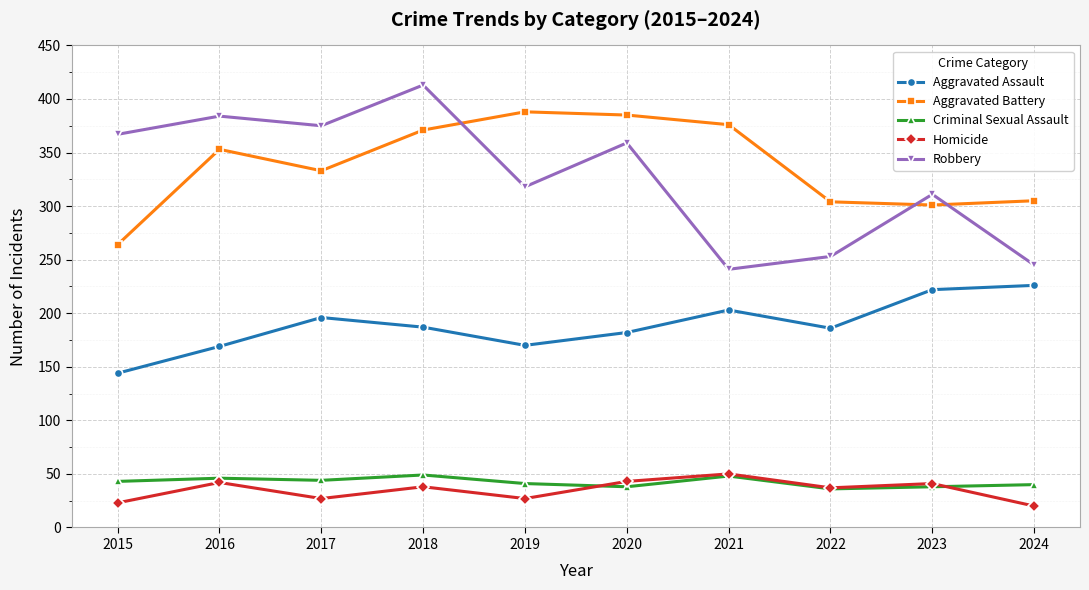

What is the difference between the Aggravated Assault values at 2016 and 2017?

27